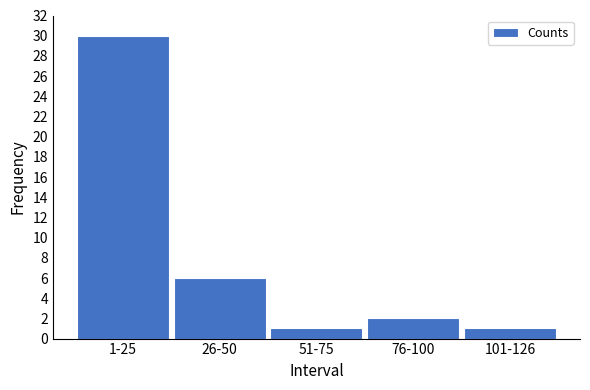

Reading left to right, transcribe all the data shown in this chart.

1-25=30	26-50=6	51-75=1	76-100=2	101-126=1